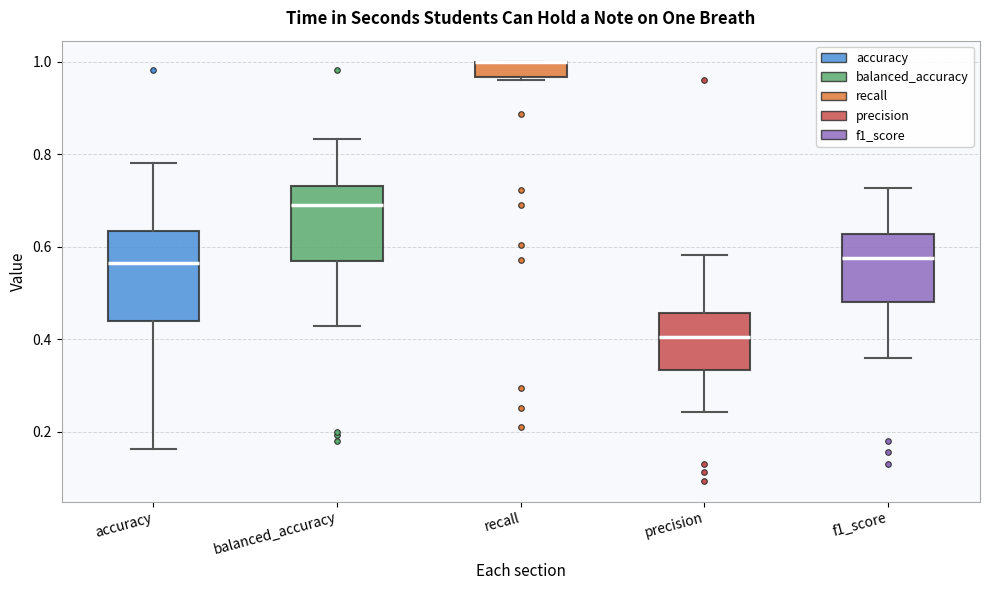

Which box is the tallest, from its lower edge to its upper edge?

accuracy